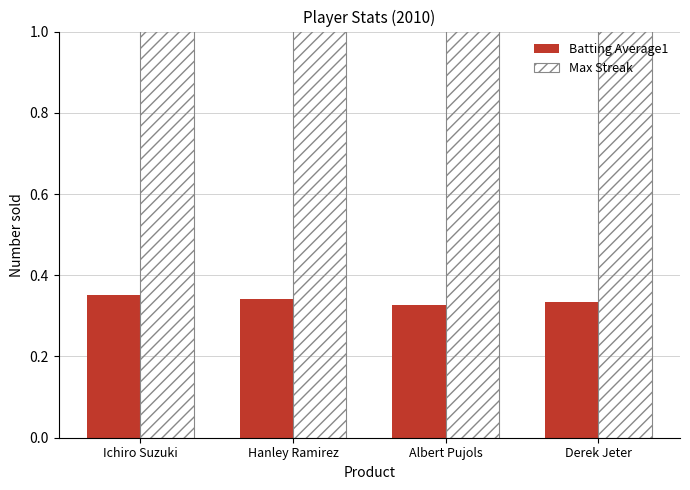

Which series has the widest spread of values?

Max Streak